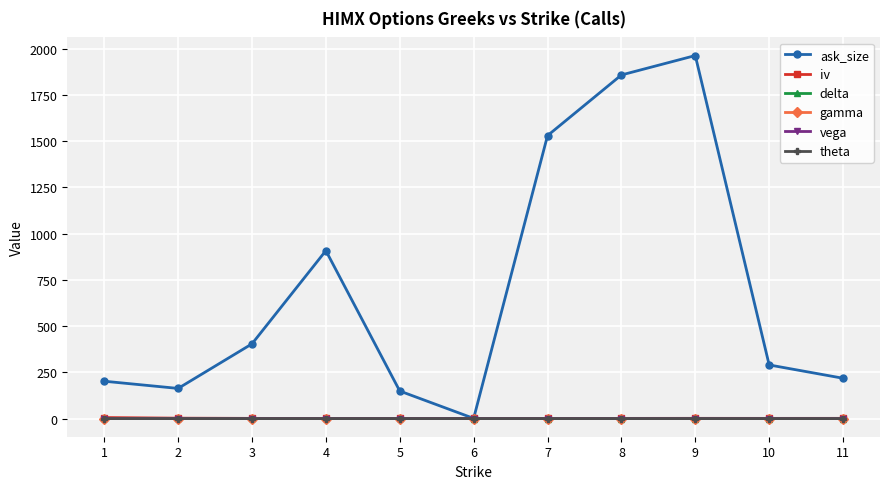

Which series has the largest total across all categories?

ask_size